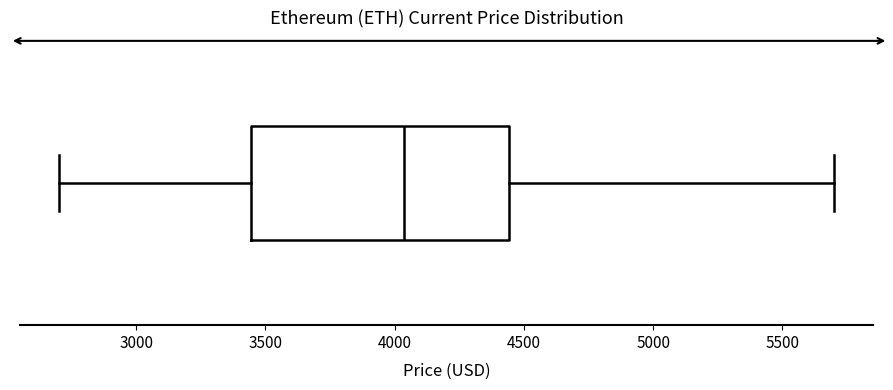

Read this box plot against the x-axis: the position of the median line, the range covered by the box, and the ends of both whiskers. The values are not printed on the chart, so give them approximately, as read against the axis.

median 4050, box 3450 to 4450, whiskers 2700 to 5700